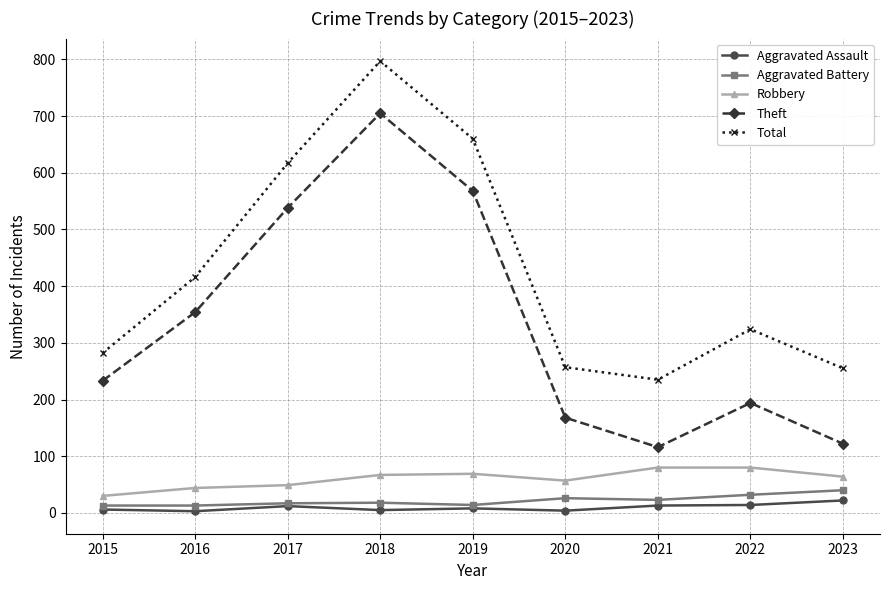

Does the chart display data point markers on the line(s)?

Yes